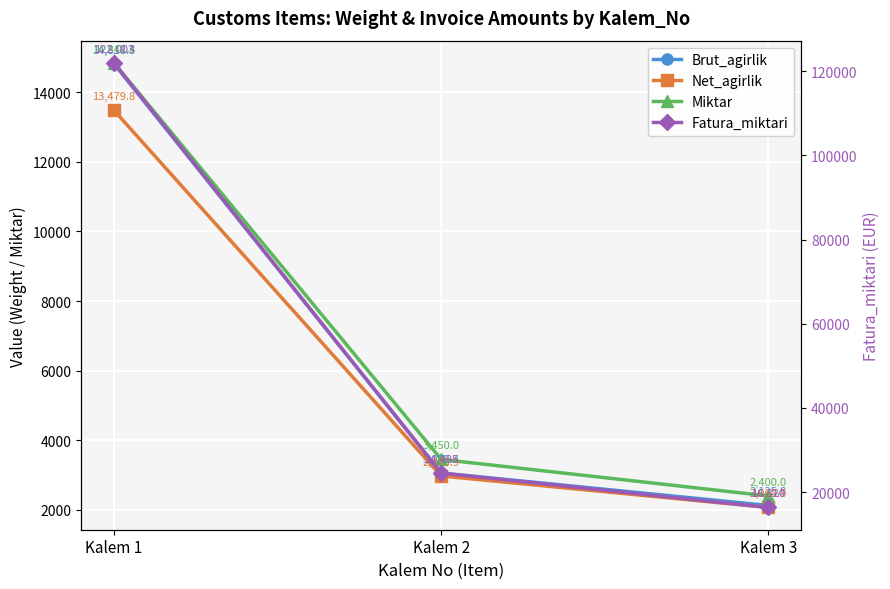

Which series has the largest total across all categories?

Fatura_miktari